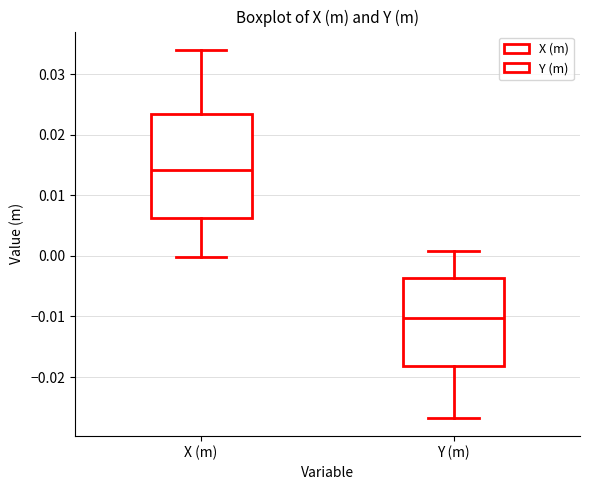

Reading left to right, read every box against the y-axis: the position of its median line, the range the box covers, and the ends of its whiskers. The values are not printed on the chart, so give them approximately, as read against the axis.

X (m): median 0.014, box 0.006 to 0.023, whiskers 0.000 to 0.034
Y (m): median -0.010, box -0.018 to -0.004, whiskers -0.027 to 0.001